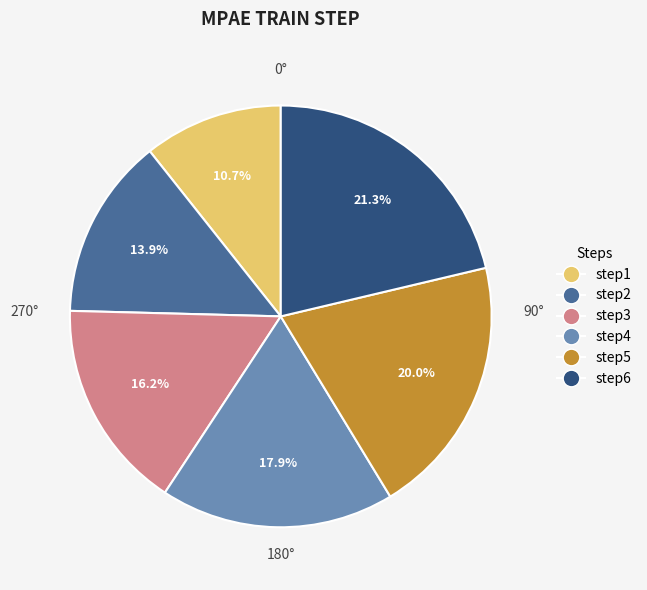

Is there any slice that represents more than half of the pie?

No